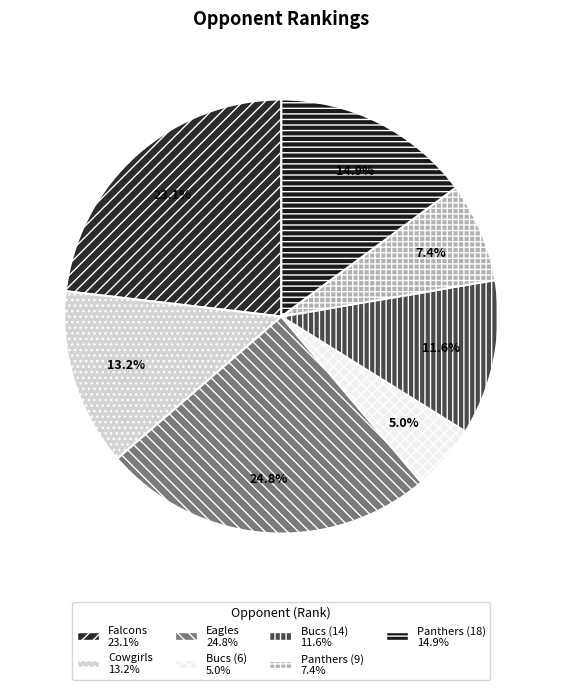

To the nearest percent, what is the difference between the largest and smallest slice percentages?

20%